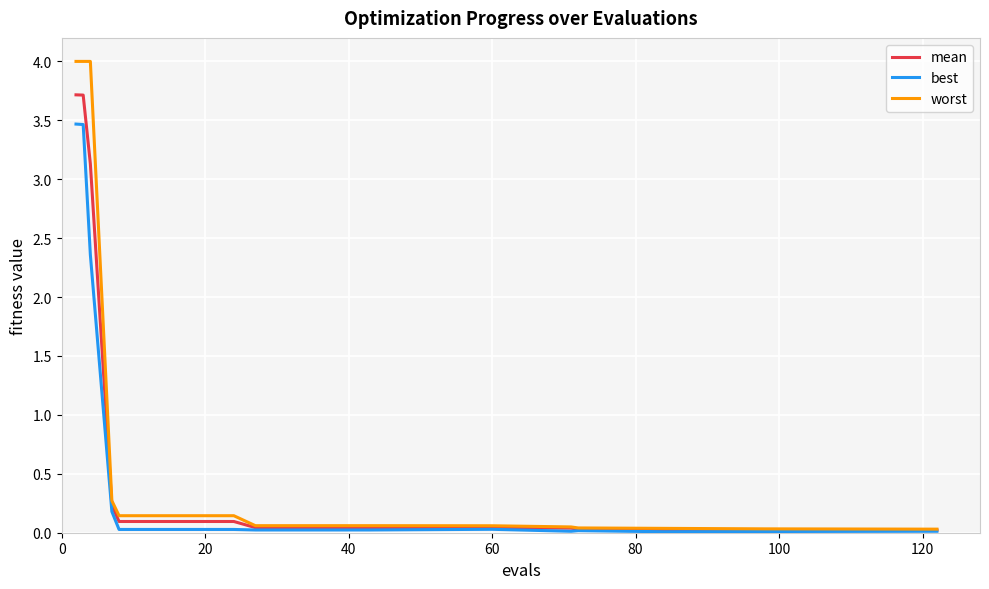

Which series has the widest spread of values?

worst